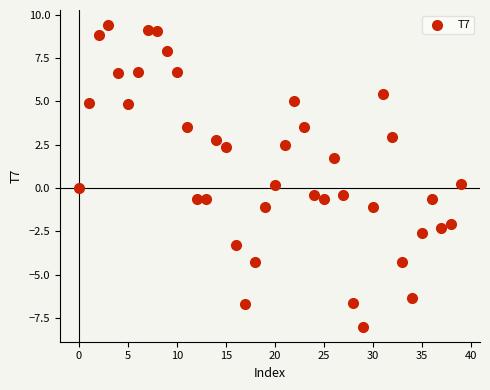

What is the range of Y values (max minus min)?

17.4